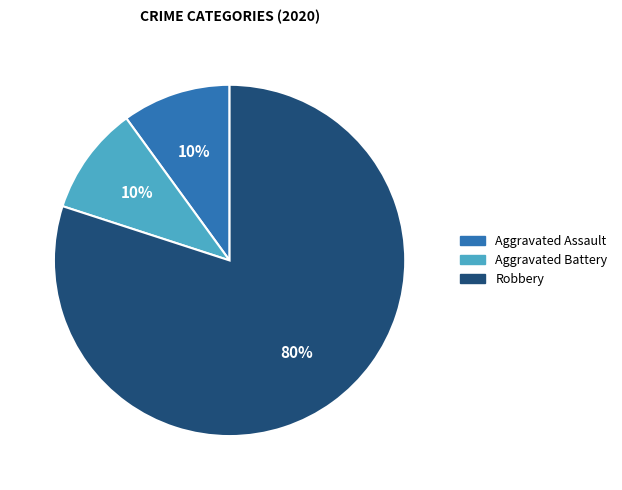

Combined, do Aggravated Battery and Robbery account for over 50%?

Yes